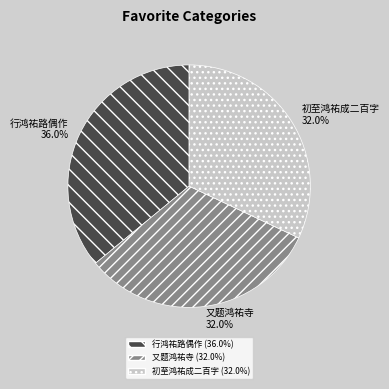

The 初至鸿祐成二百字 slice represents 44% of the pie. True or false?

False